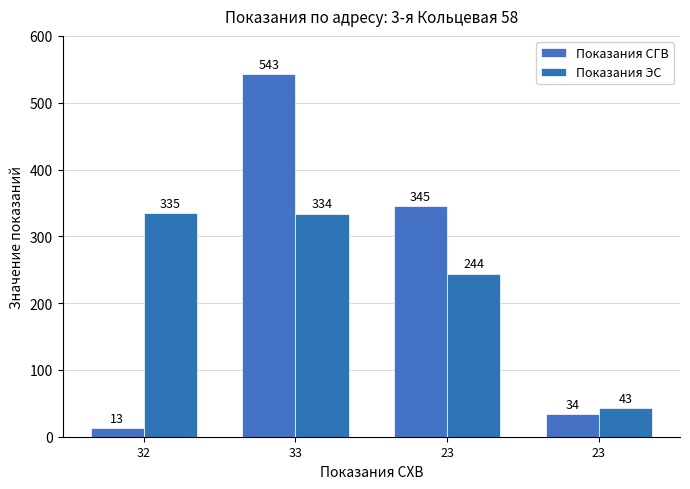

How many bars are there in total?

8